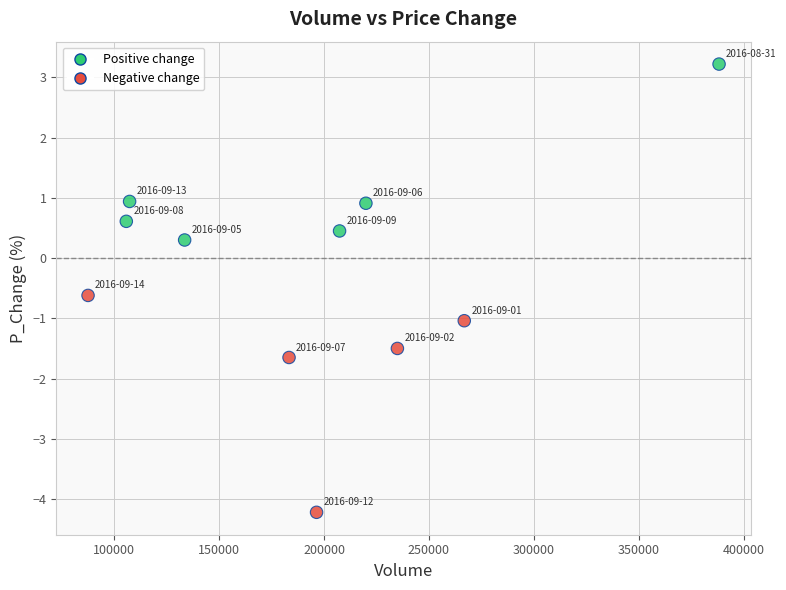

What is the range of Y values (max minus min)?

7.4